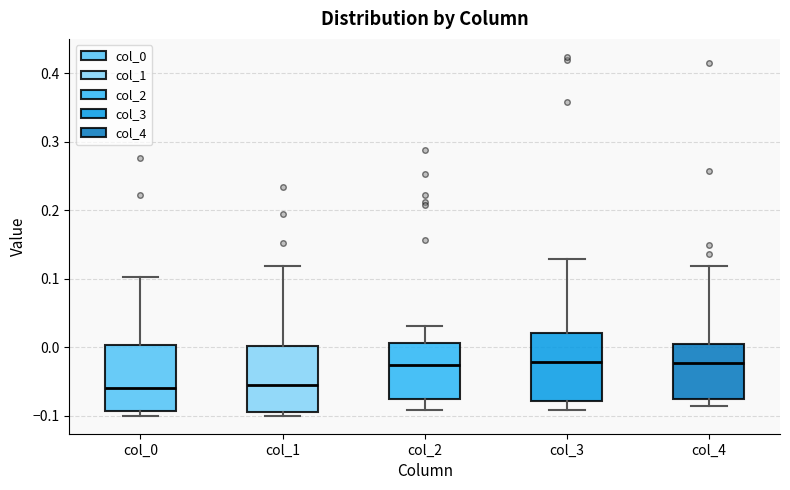

Where does the median line of the box for col_0 sit on the y-axis? The values are not printed on the chart, so give them approximately, as read against the axis.

-0.06